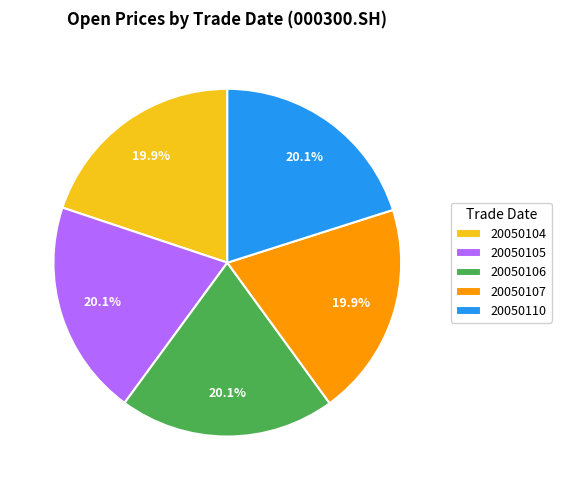

Is there a majority slice in this chart?

No